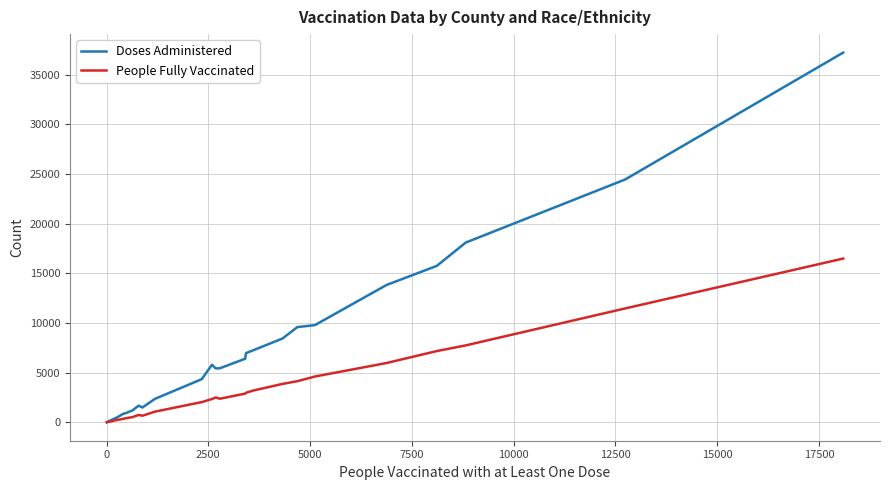

Rank the series by their maximum value, from lowest to highest.

People Fully Vaccinated, Doses Administered